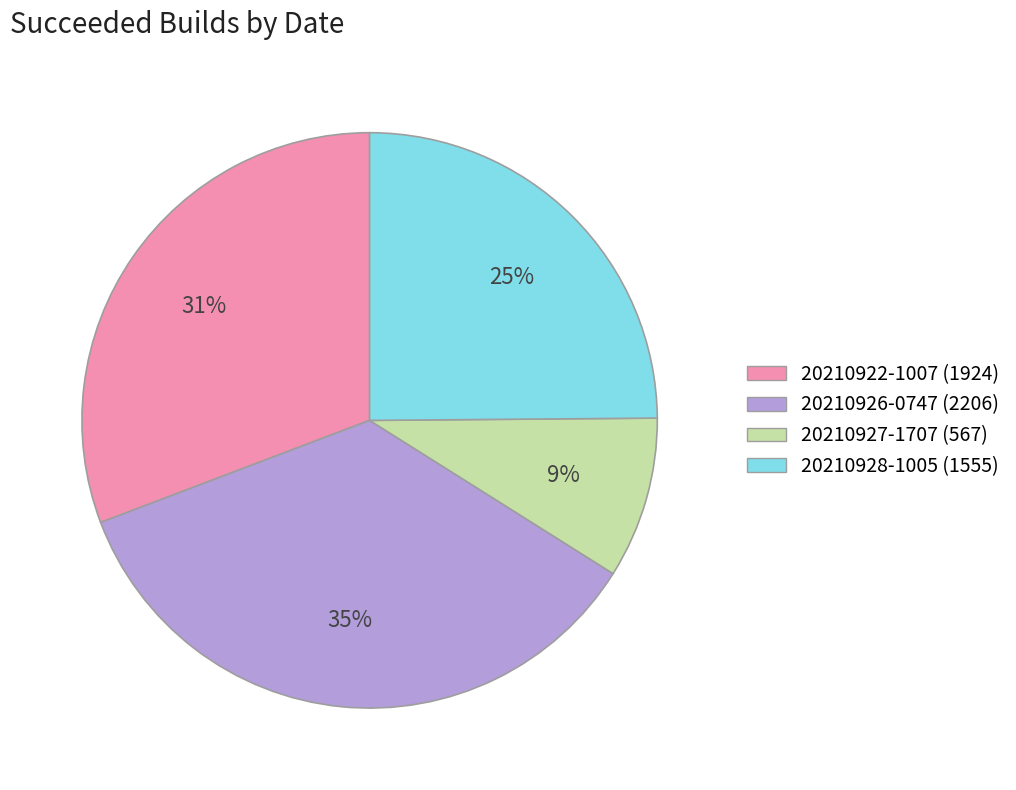

Rank the categories by value from highest to lowest.

20210926-0747, 20210922-1007, 20210928-1005, 20210927-1707